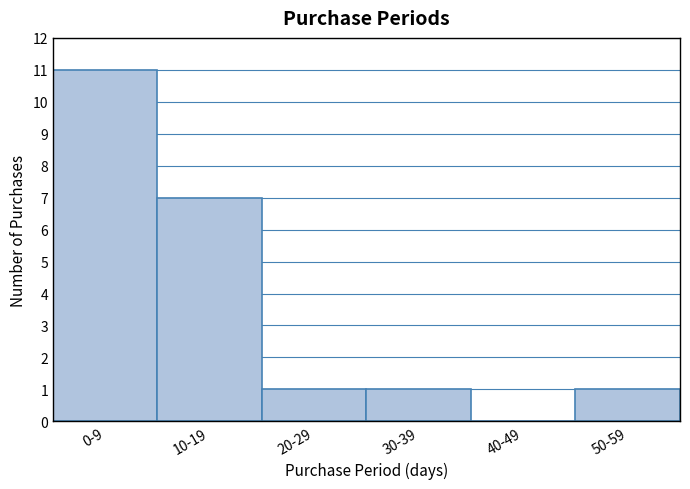

Reading right to left, list all the values displayed in this chart.

50-59=1	40-49=0	30-39=1	20-29=1	10-19=7	0-9=11